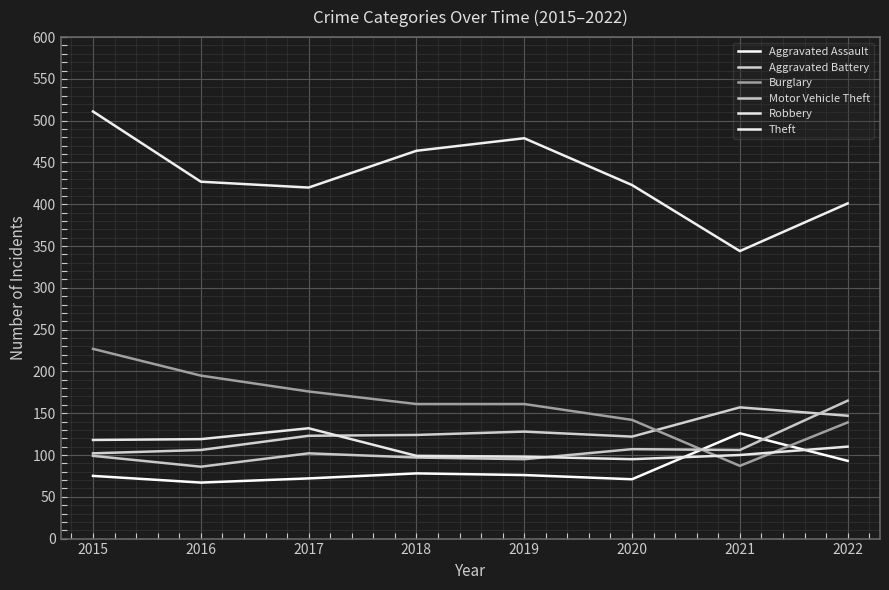

What is the sum of all Aggravated Battery values?

1009